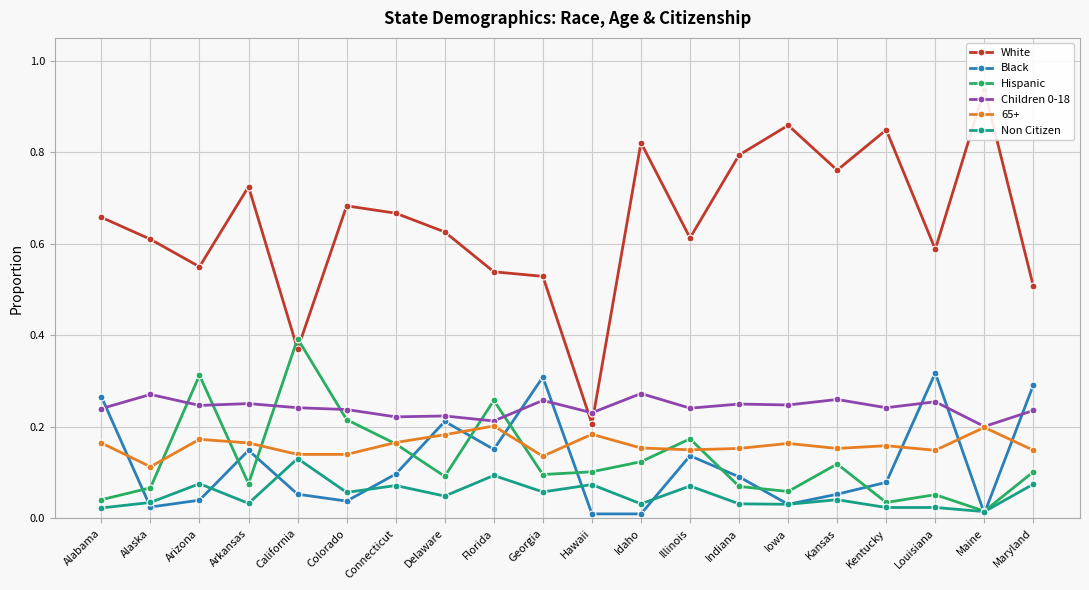

At how many categories does at least one series exceed 0?

20